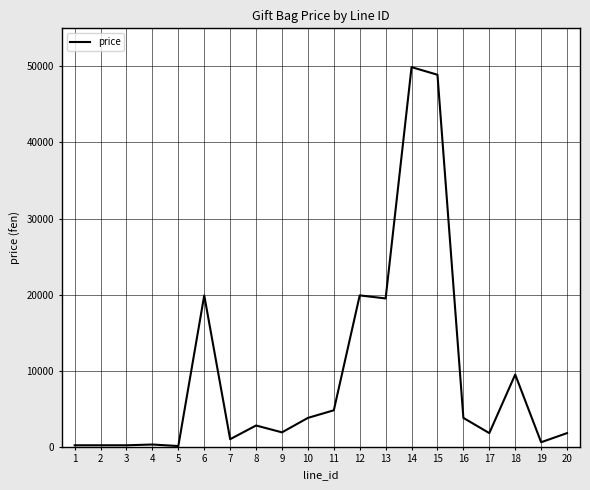

What is the maximum value shown in the chart?

49900